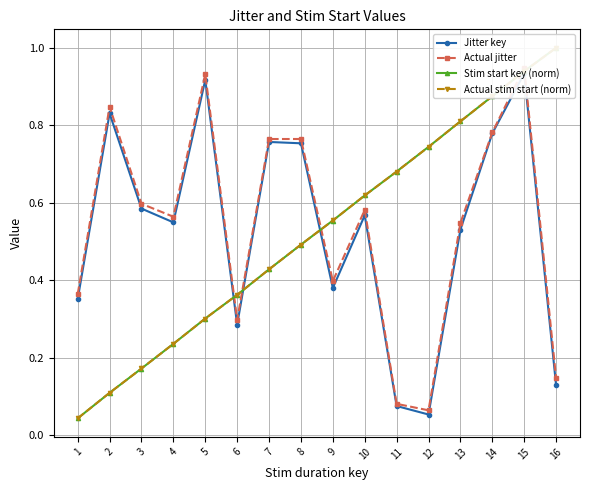

What is the value of the Actual jitter point at the 8th from the left?

0.8